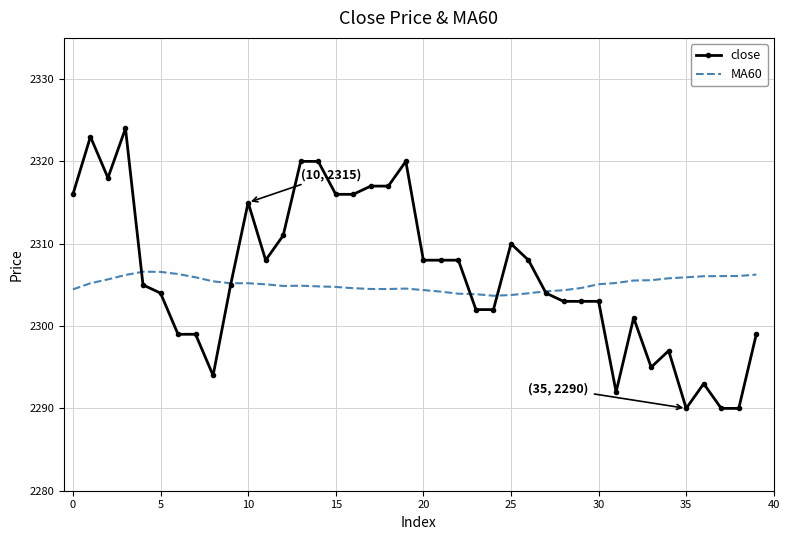

Which series has the widest spread of values?

close